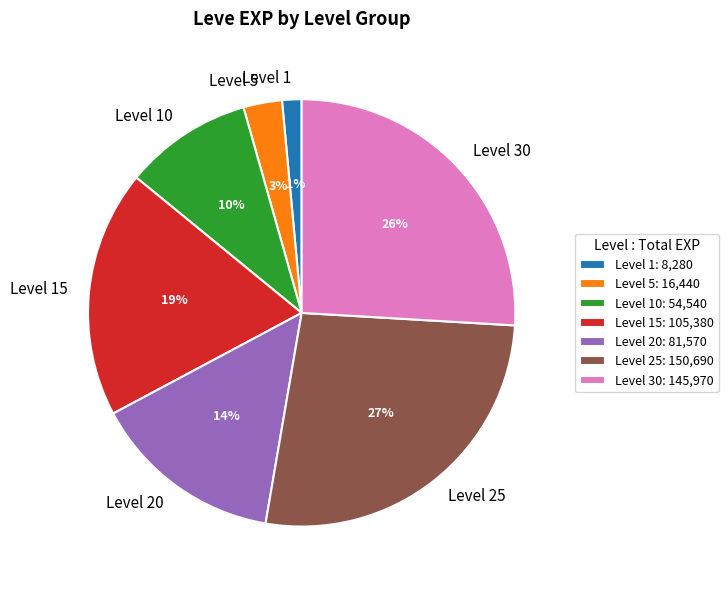

Which has a higher value, Level 15 or Level 25?

Level 25